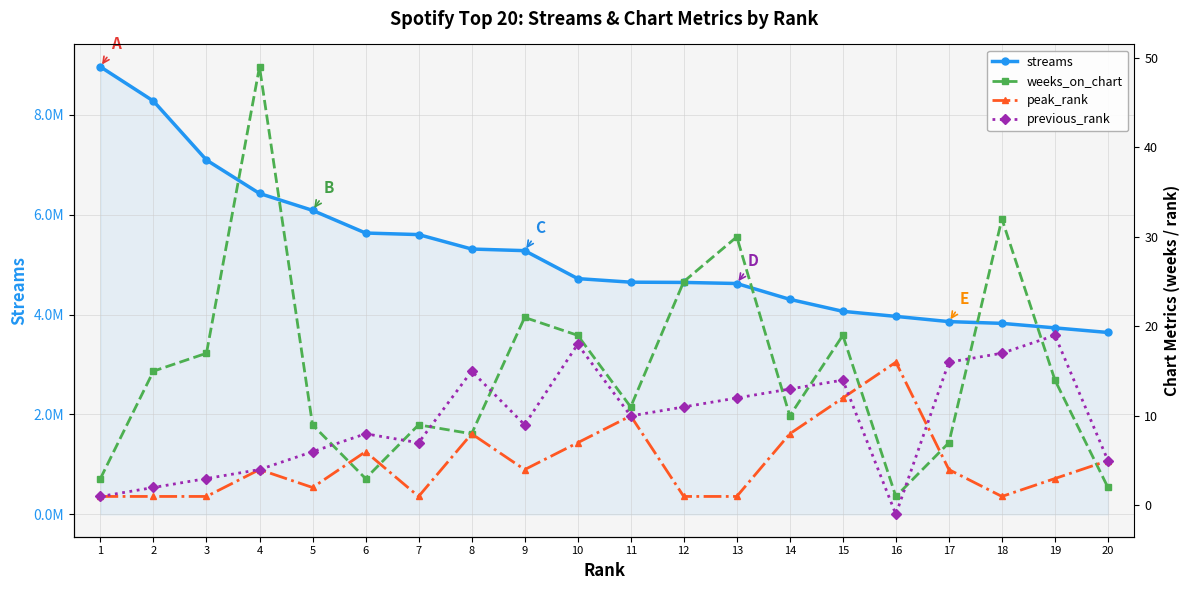

How many lines are shown in the chart?

4